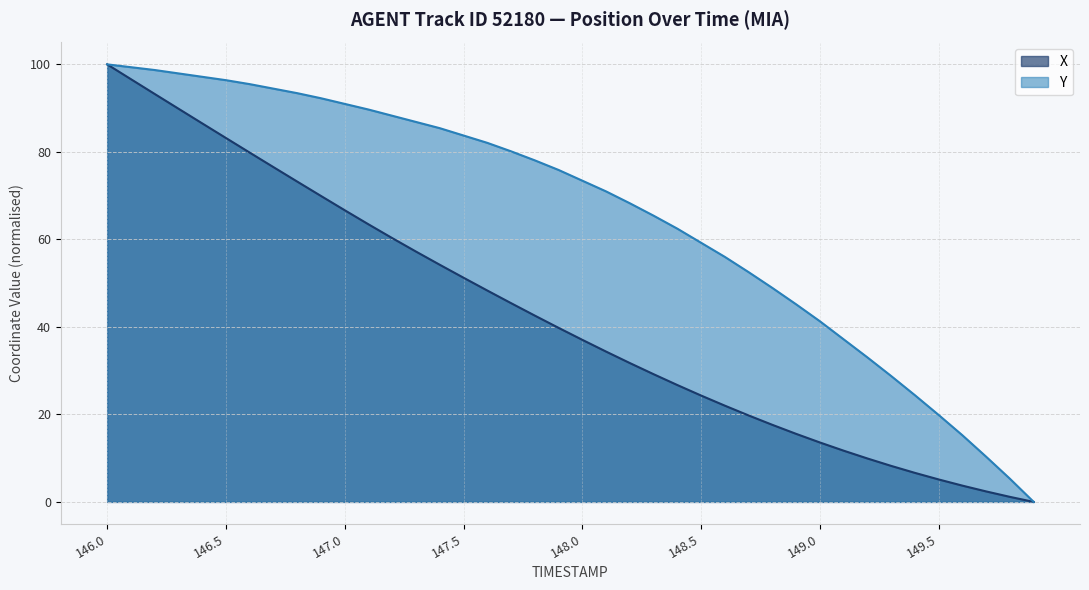

Which has a higher value, 147.6 or 146.2?

146.2